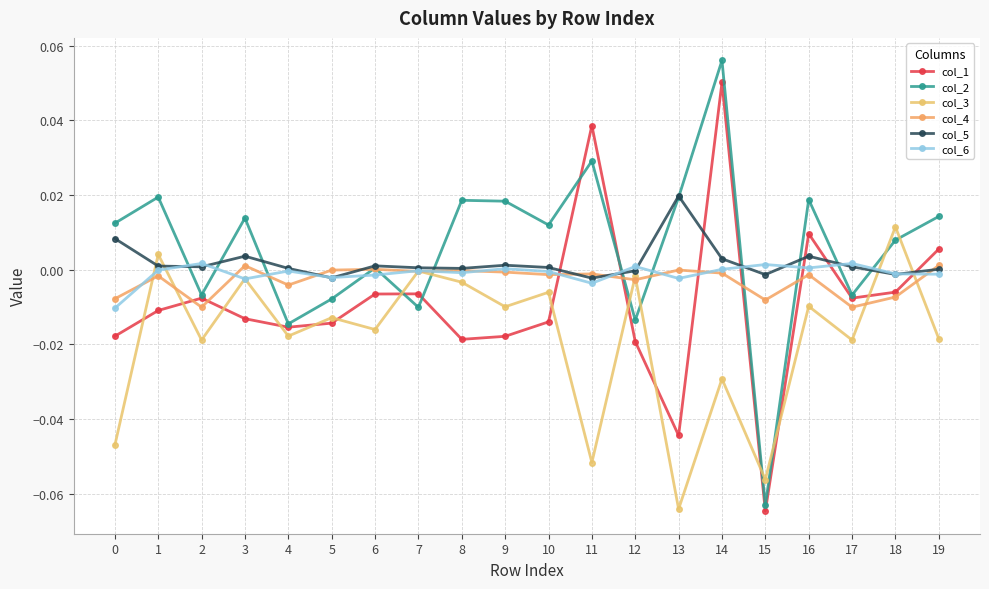

At which label does col_5 reach its peak?

13